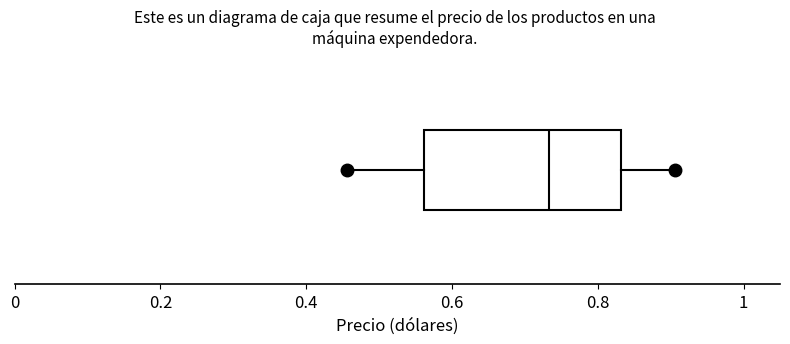

Transcribe this box plot: give where the median line is, the range the box spans, and where the two whiskers end, as read against the x-axis. The values are not printed on the chart, so give them approximately, as read against the axis.

median 0.74, box 0.56 to 0.84, whiskers 0.46 to 0.90